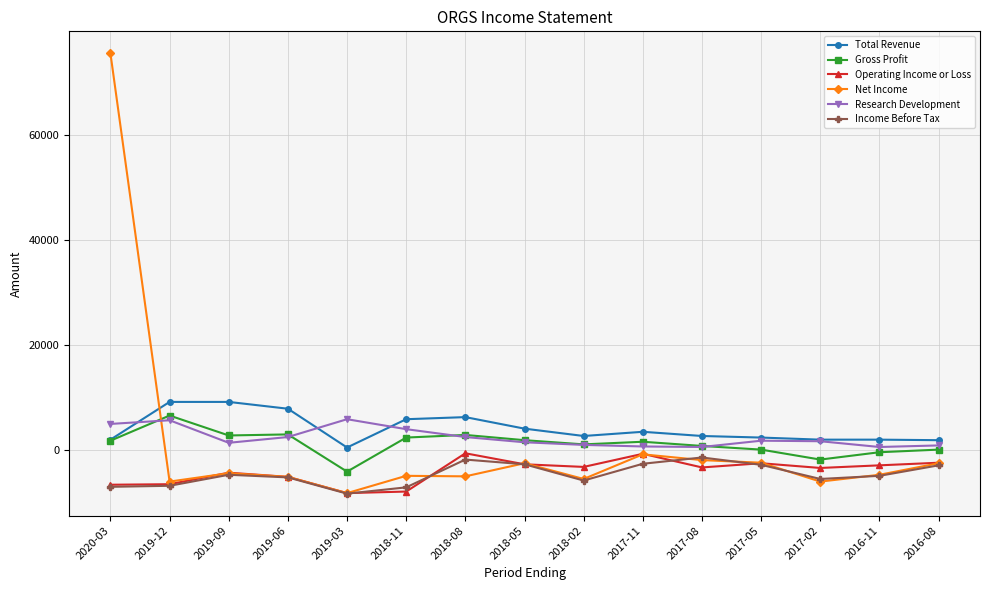

What is the label of the 4th point from the left?

2019-06